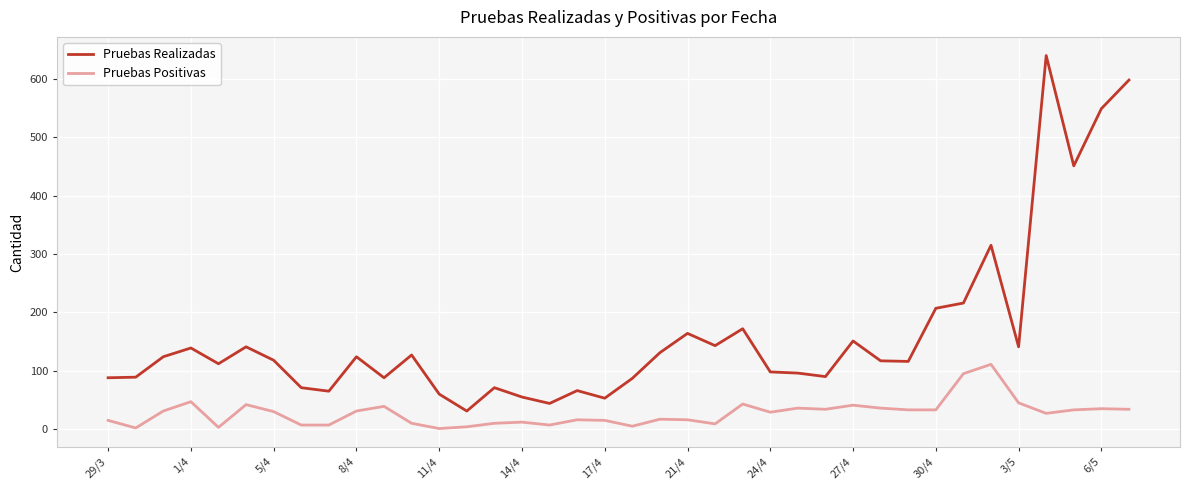

List the series in order of their overall mean, highest first.

Pruebas Realizadas, Pruebas Positivas